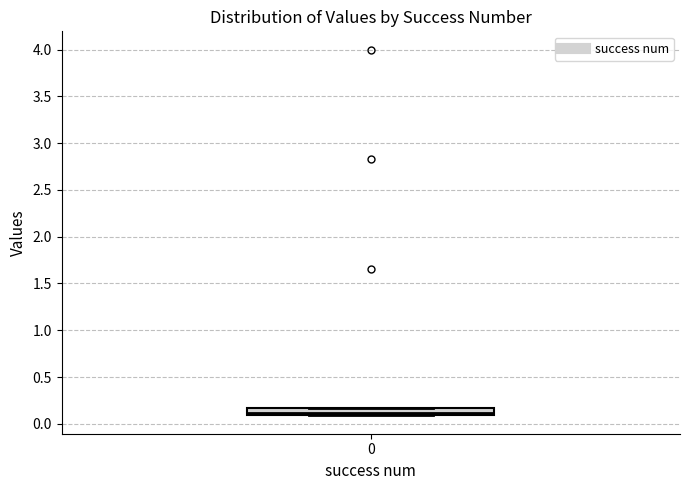

Transcribe this box plot: give where the median line is, the range the box spans, and where the two whiskers end, as read against the y-axis. The values are not printed on the chart, so give them approximately, as read against the axis.

median 0.10 (just above the box's lower edge), box 0.10 to 0.15, whiskers 0.10 to 0.15